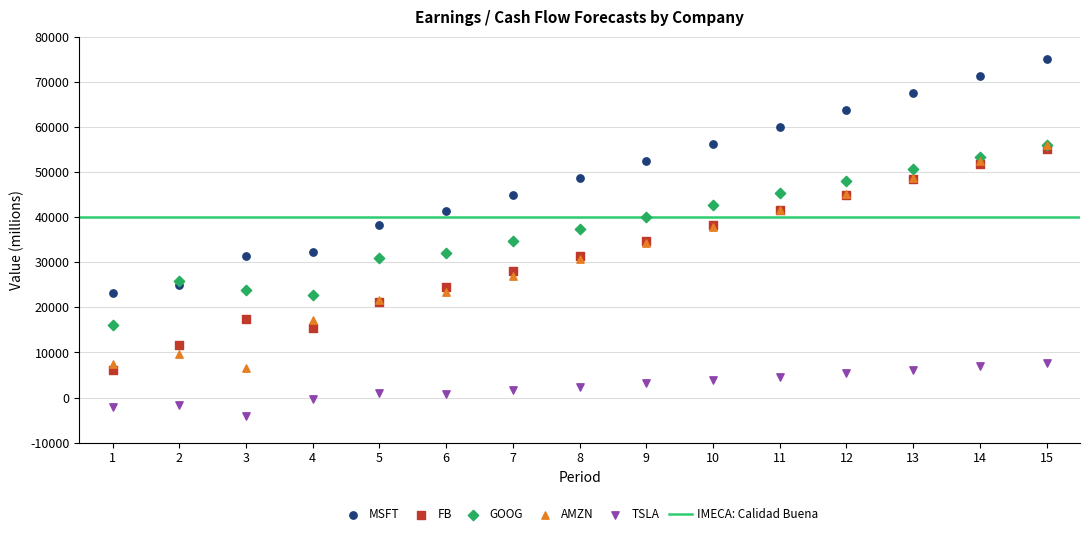

Which series has the largest Y range (max minus min)?

MSFT